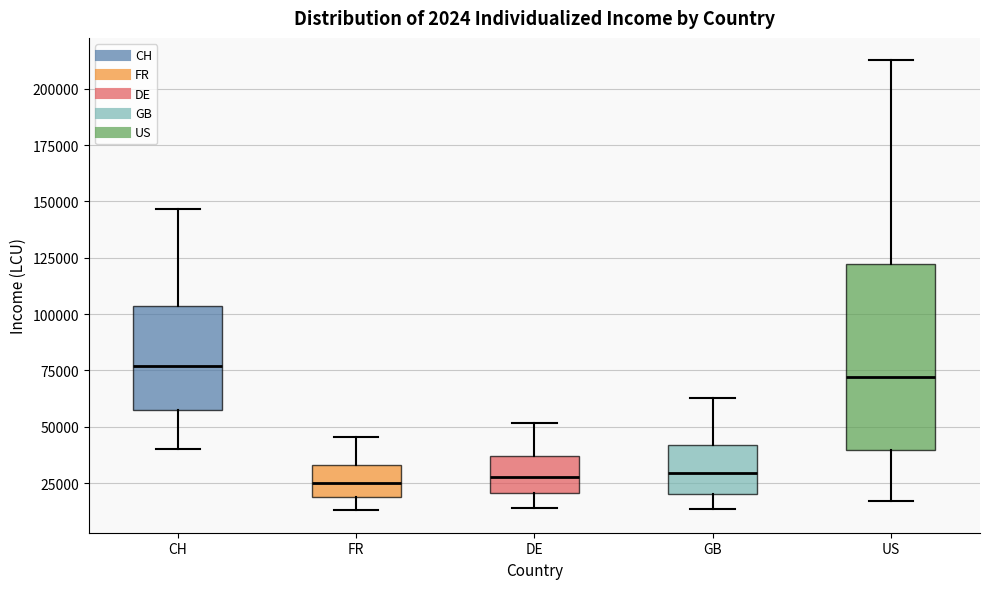

Reading left to right, transcribe this box plot: for each box, give where its median line is, the range the box spans, and where its two whiskers end, as read against the y-axis. The values are not printed on the chart, so give them approximately, as read against the axis.

CH: median 75000, box 60000 to 105000, whiskers 40000 to 145000
FR: median 25000, box 20000 to 35000, whiskers 15000 to 45000
DE: median 30000, box 20000 to 35000, whiskers 15000 to 50000
GB: median 30000, box 20000 to 40000, whiskers 15000 to 65000
US: median 70000, box 40000 to 120000, whiskers 15000 to 215000